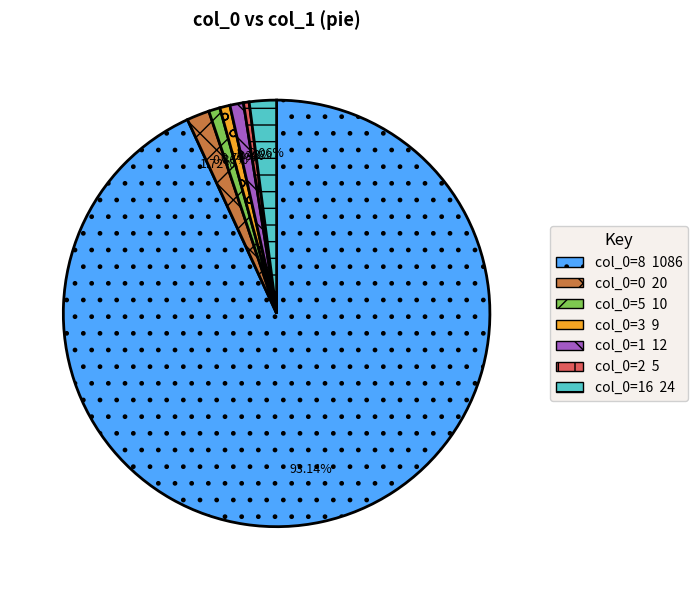

How many segments does this pie chart have?

7